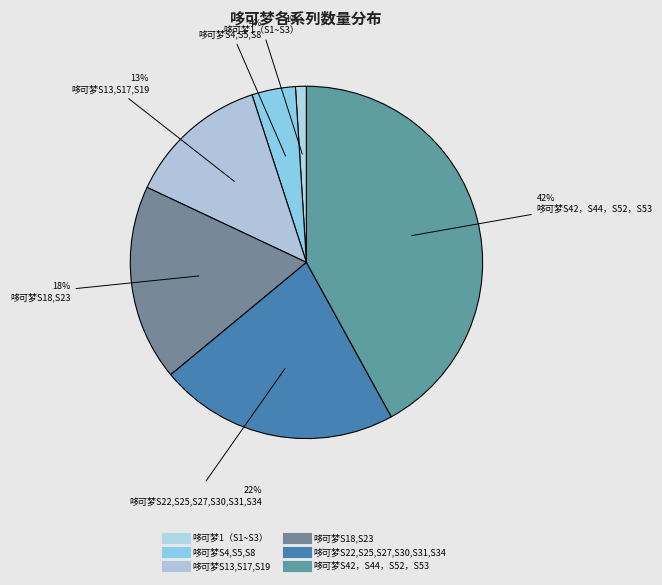

To the nearest percent, what percentage of the pie is 哆可梦S18,S23?

18%